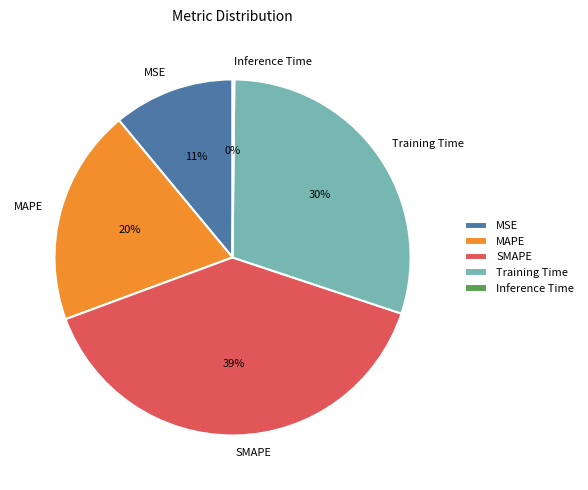

Is it true that SMAPE is 39% of the pie?

True